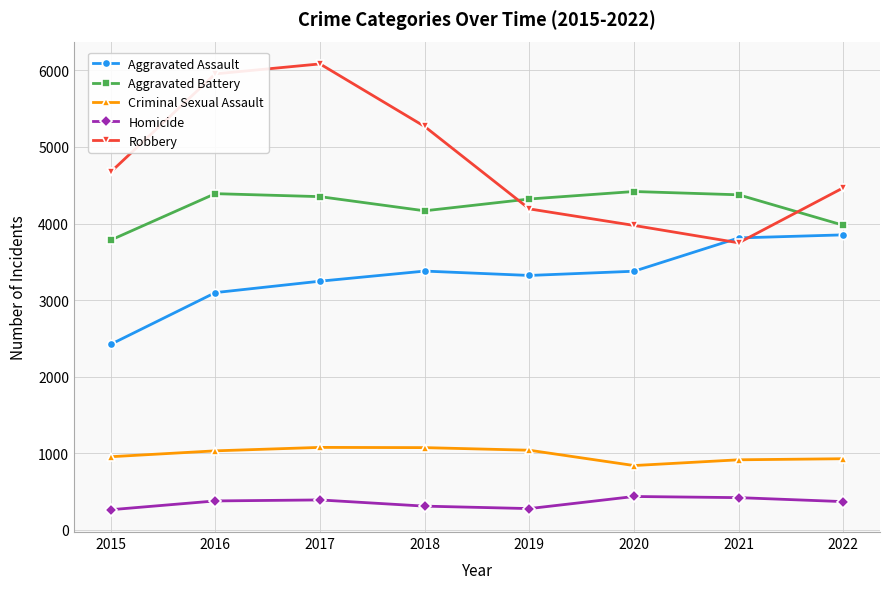

Rank the categories by Robbery value from lowest to highest.

2021, 2020, 2019, 2022, 2015, 2018, 2016, 2017